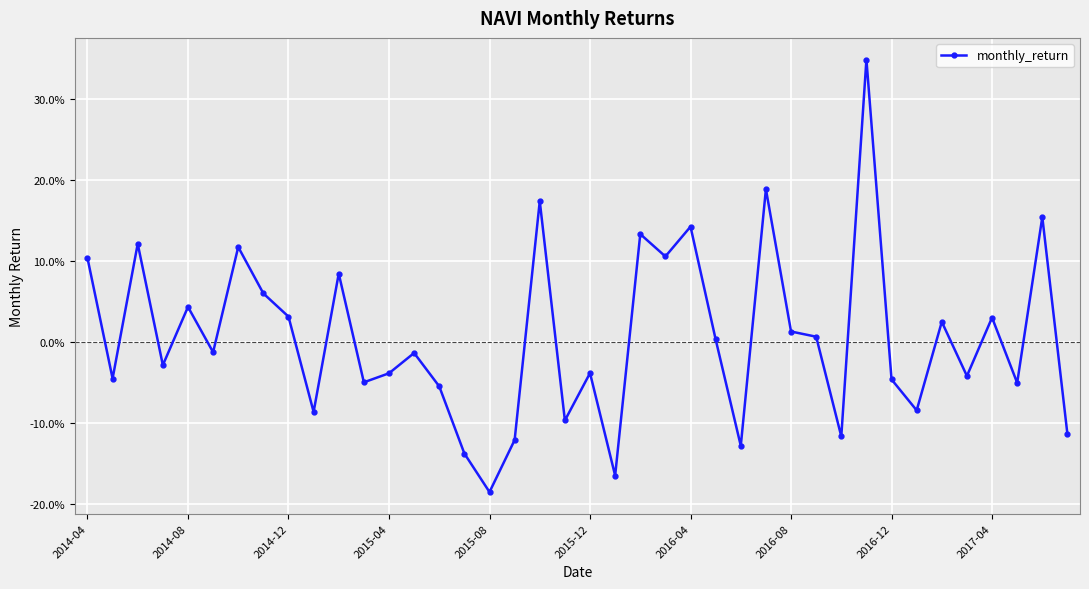

What is the smallest value displayed?

-0.2